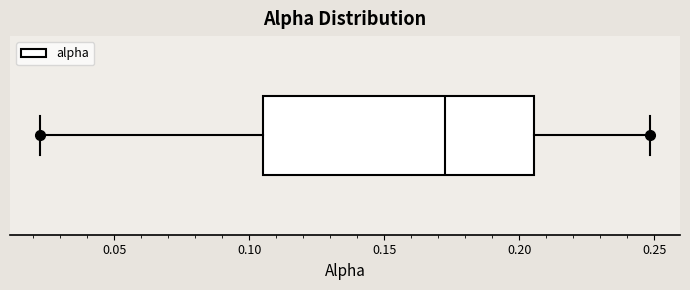

Where does the median line of the box sit on the x-axis? The values are not printed on the chart, so give them approximately, as read against the axis.

0.175